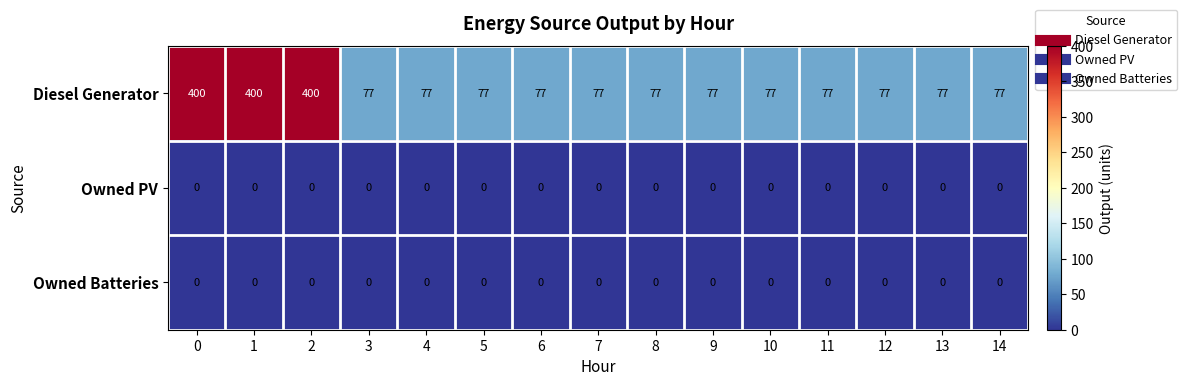

What is the spread (max minus min) of values at 5?

77